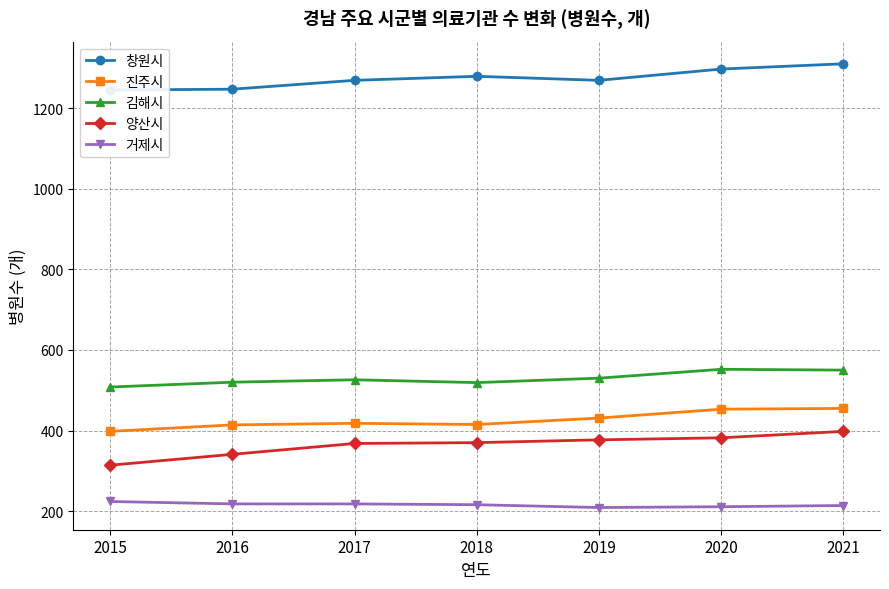

Is the value of 양산시 at 2015 greater than the value of 진주시 at 2021?

No